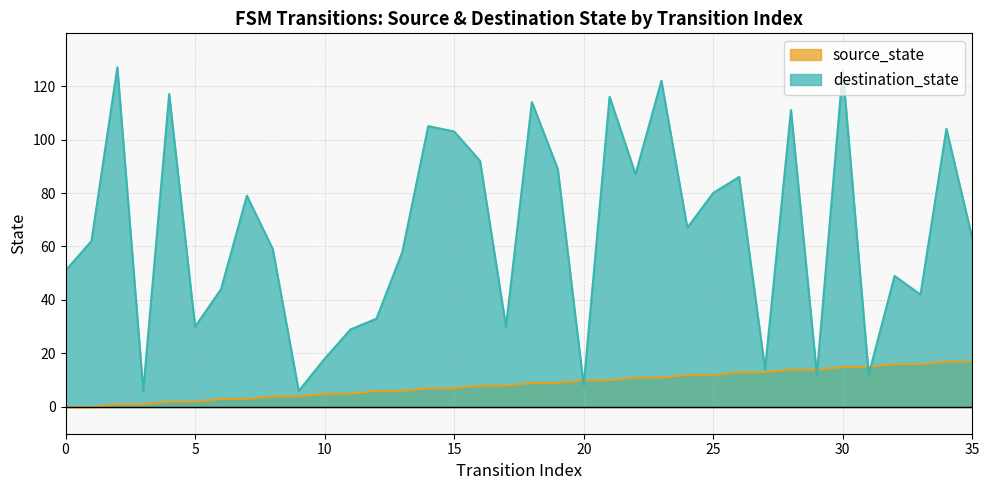

What value does the destination_state series have at 9?

6